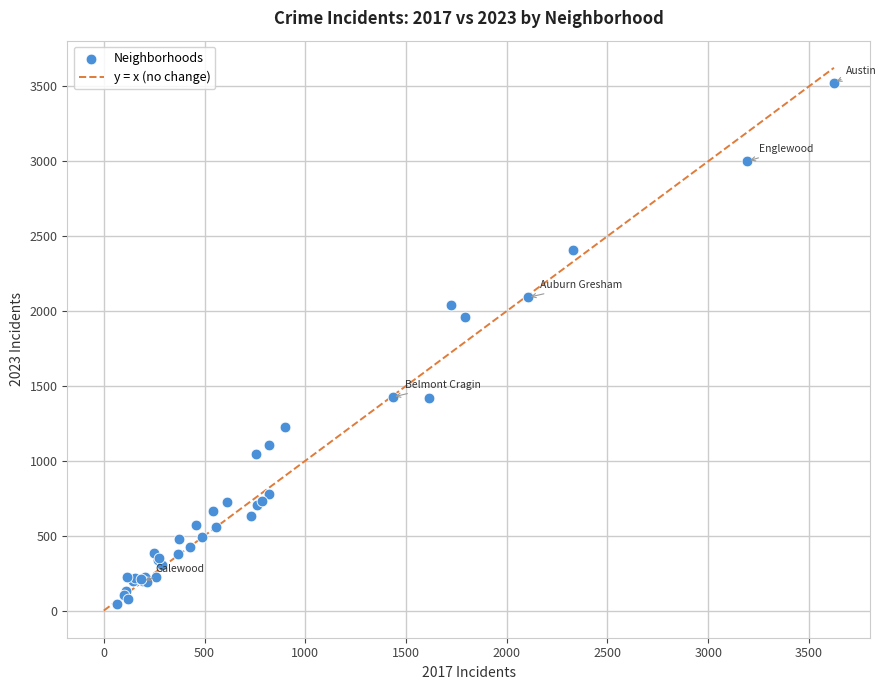

What Y value in the scatter plot is closest to 1783?

1962